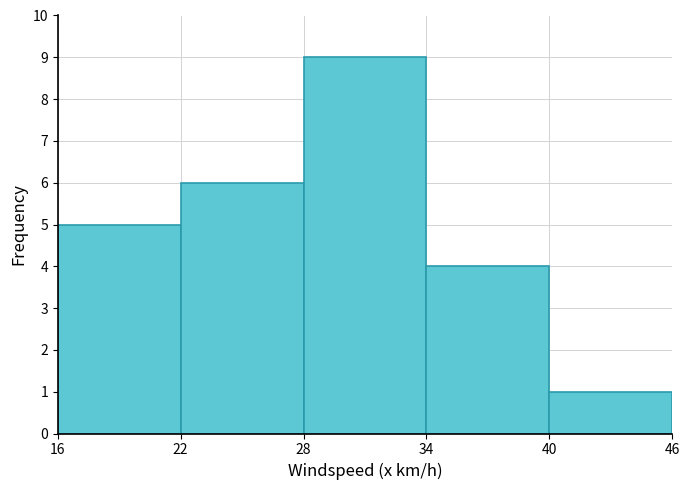

Over which range of the x-axis is the bar tallest?

28 to 34